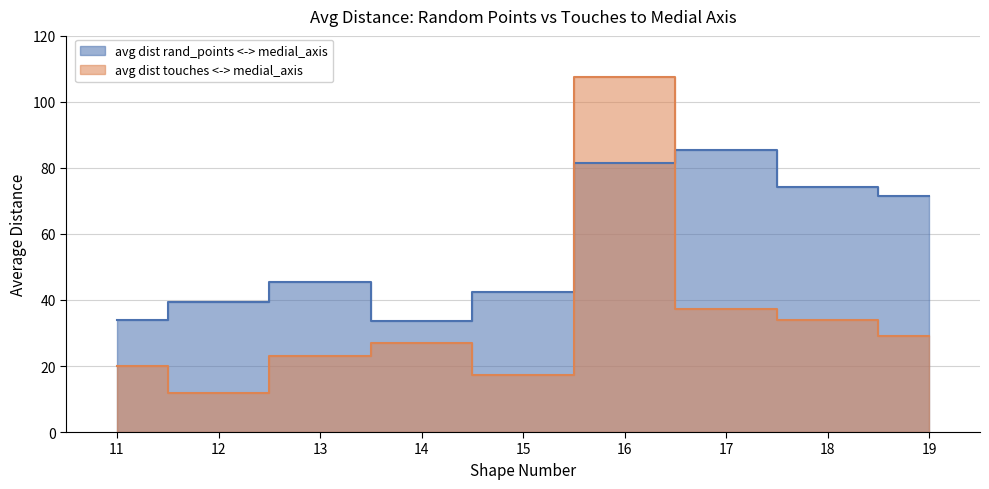

Reading left to right, what are all the values shown in this chart?

avg dist rand_points <-> medial_axis: 11=33.9	12=39.4	13=45.4	14=33.6	15=42.5	16=81.5	17=85.4	18=74.3	19=71.6
avg dist touches <-> medial_axis: 11=19.9	12=11.8	13=22.9	14=27.0	15=17.4	16=107.5	17=37.2	18=34.1	19=29.0